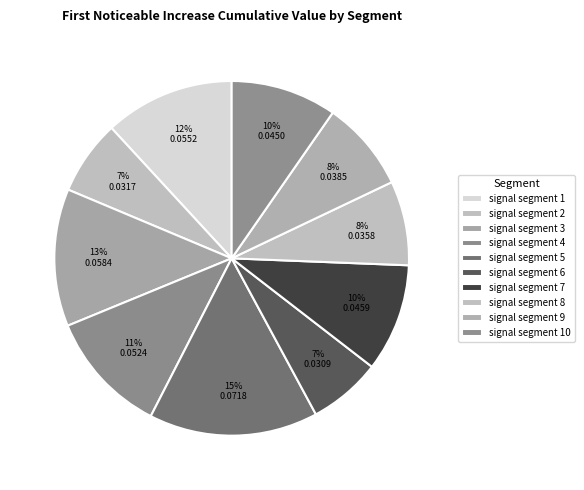

What is the largest slice in the pie chart?

signal segment 5